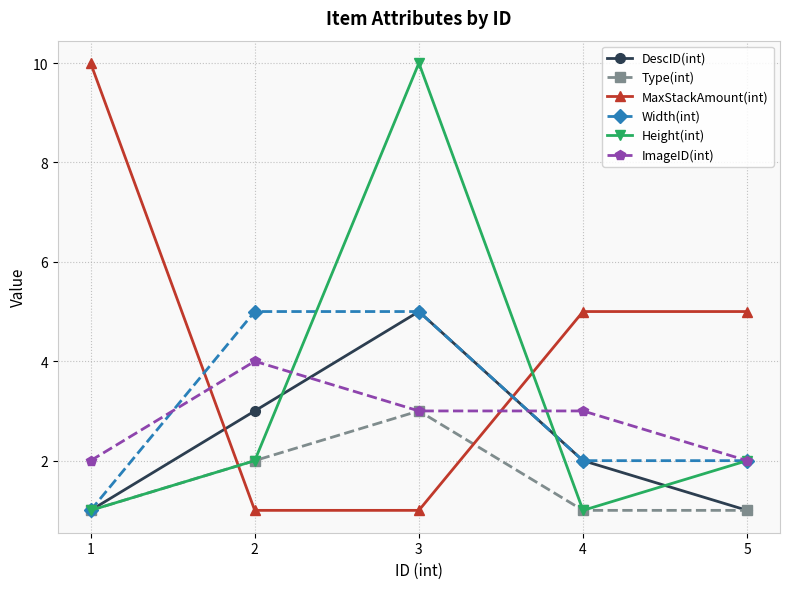

Reading right to left, list all the values displayed in this chart.

DescID(int): 5=1	4=2	3=5	2=3	1=1
Type(int): 5=1	4=1	3=3	2=2	1=1
MaxStackAmount(int): 5=5	4=5	3=1	2=1	1=10
Width(int): 5=2	4=2	3=5	2=5	1=1
Height(int): 5=2	4=1	3=10	2=2	1=1
ImageID(int): 5=2	4=3	3=3	2=4	1=2